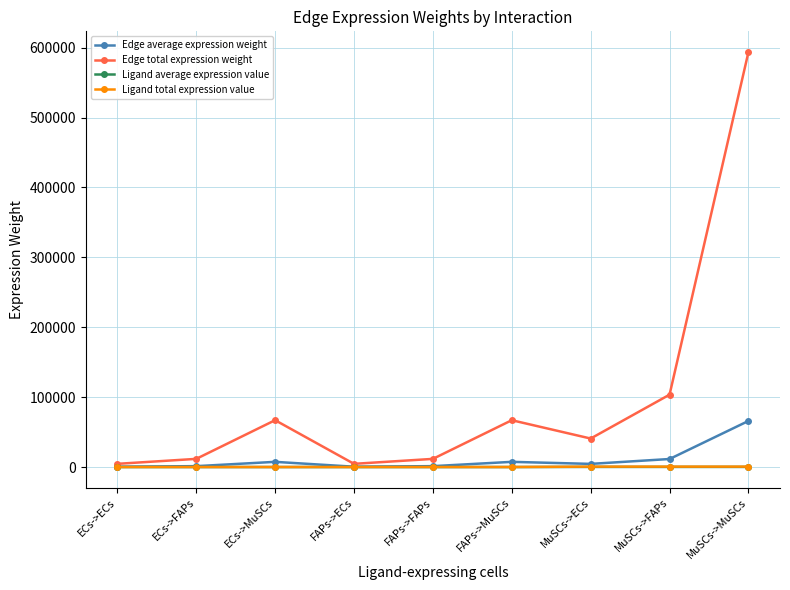

What is the label of the 3rd point from the right?

MuSCs->ECs